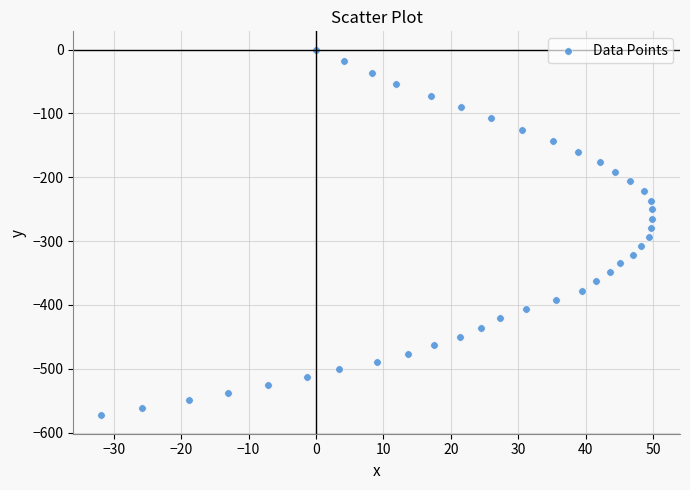

What is the range of Y values (max minus min)?

573.2